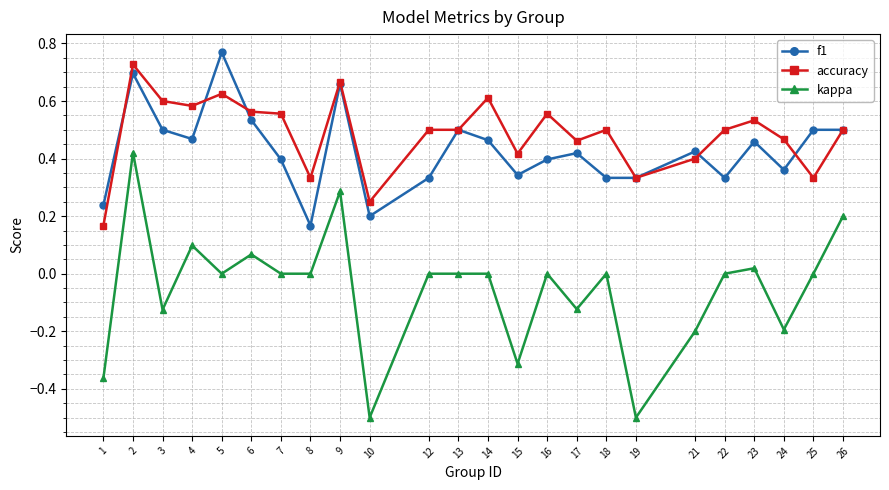

Which series has the largest total across all categories?

accuracy